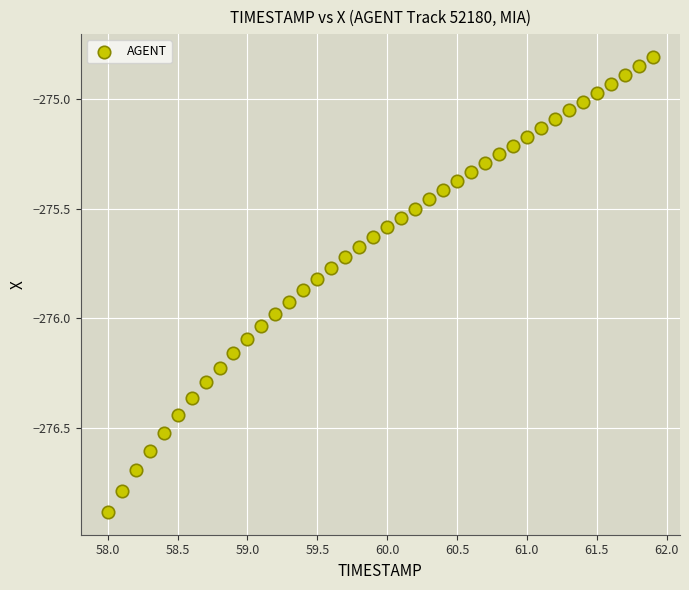

What is the range of X values (max minus min)?

3.9